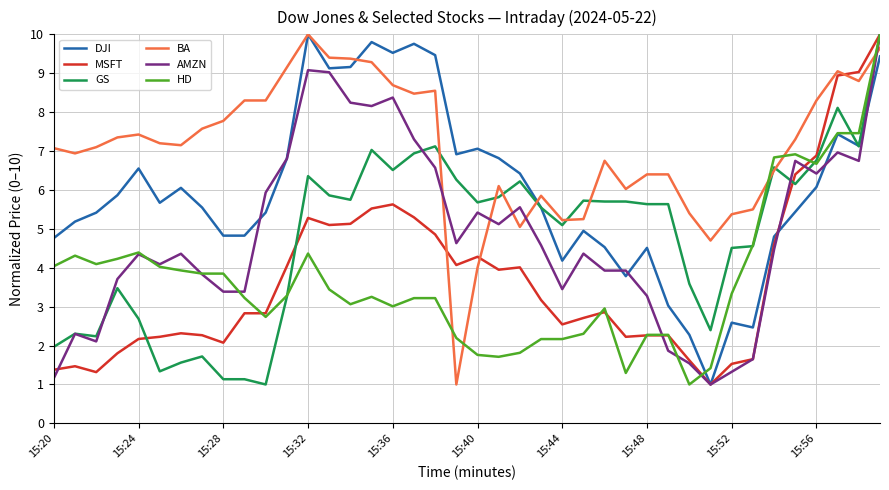

How many times do MSFT and BA cross each other?

3